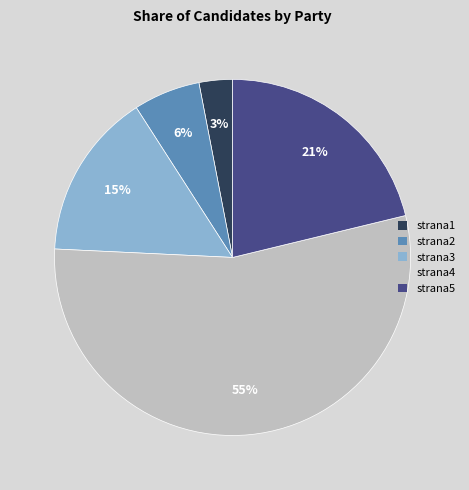

Rank the categories by value from highest to lowest.

strana4, strana5, strana3, strana2, strana1